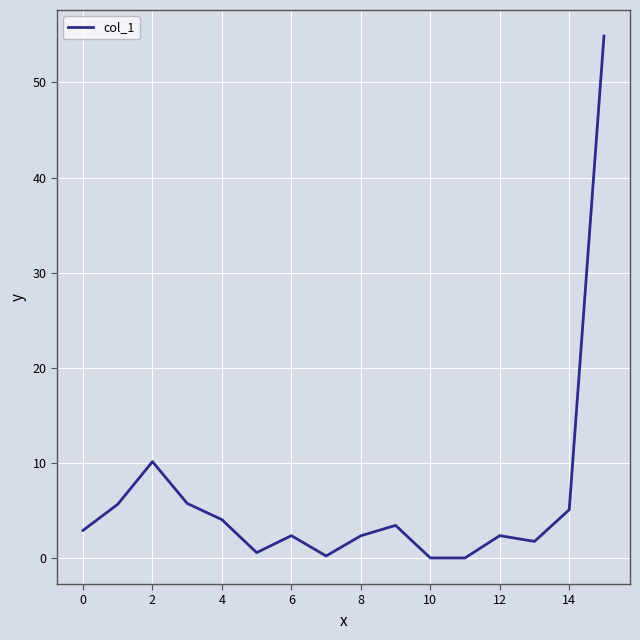

Does the chart have visible grid lines?

Yes